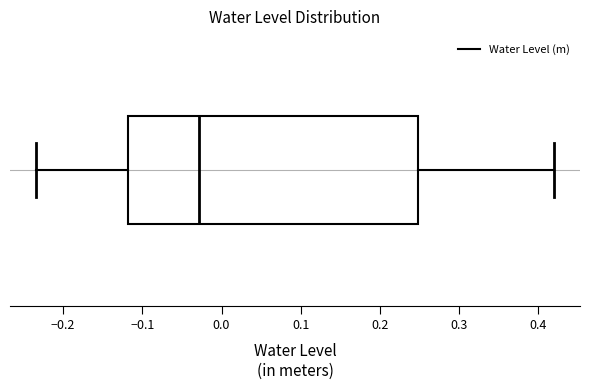

Transcribe this box plot: give where the median line is, the range the box spans, and where the two whiskers end, as read against the x-axis. The values are not printed on the chart, so give them approximately, as read against the axis.

median -0.03, box -0.12 to 0.25, whiskers -0.23 to 0.42